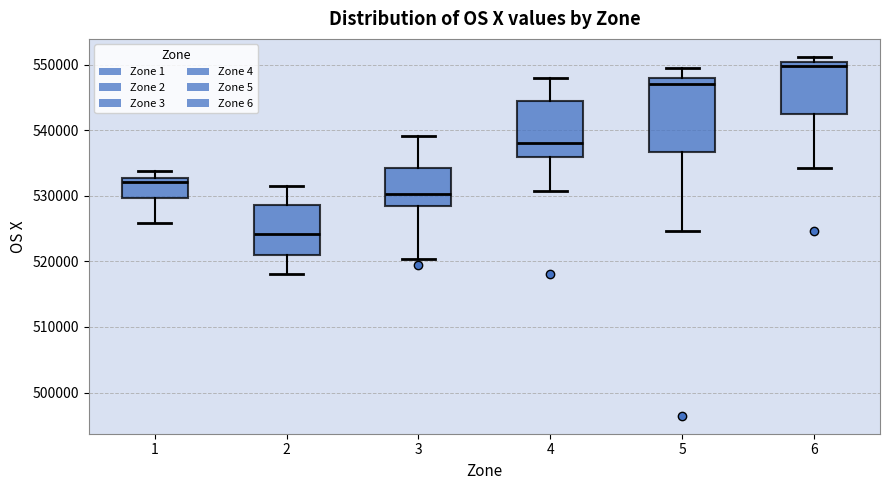

Which box's median line is the highest?

6